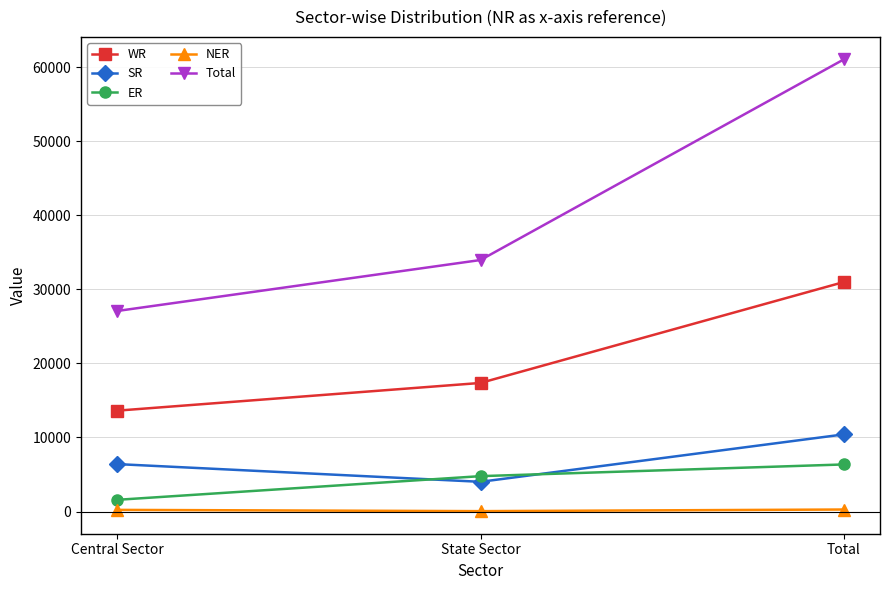

List the labels in order of SR value, largest first.

Total, Central Sector, State Sector